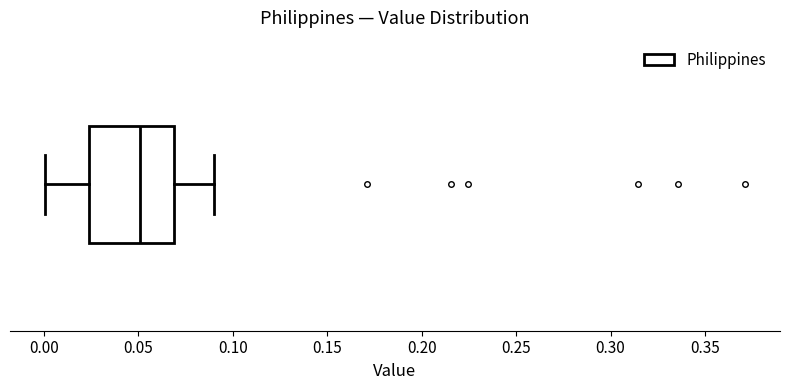

Transcribe this box plot: give where the median line is, the range the box spans, and where the two whiskers end, as read against the x-axis. The values are not printed on the chart, so give them approximately, as read against the axis.

median 0.050, box 0.025 to 0.070, whiskers 0.000 to 0.090